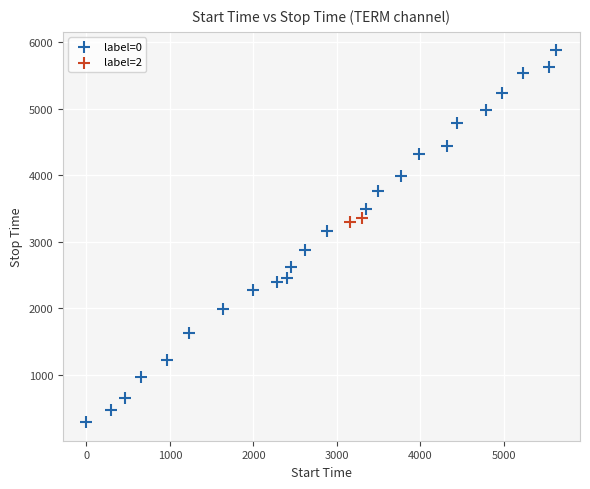

What are all the series names shown in the legend?

label=0, label=2